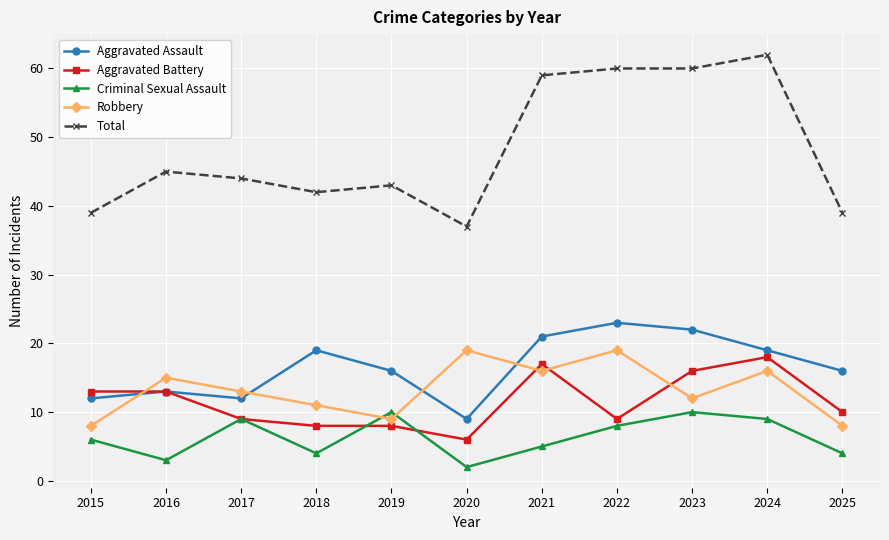

Does the chart have visible grid lines?

Yes